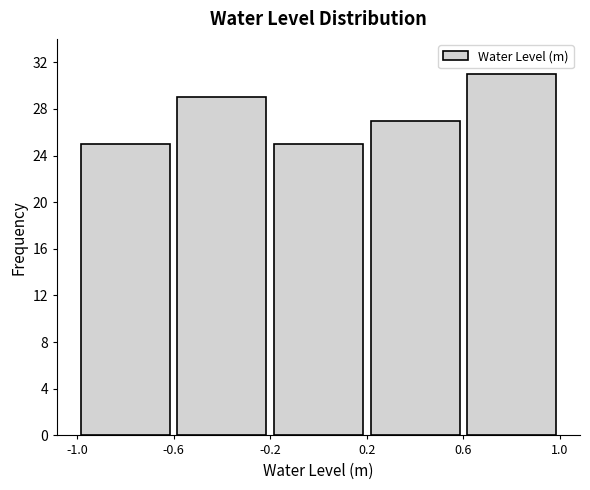

Reading left to right, list every bar in this chart as the range it spans on the x-axis followed by its height. The values are not printed on the chart, so give them approximately, as read against the axis.

-1.0 to -0.6: 25
-0.6 to -0.2: 29
-0.2 to 0.2: 25
0.2 to 0.6: 27
0.6 to 1.0: 31